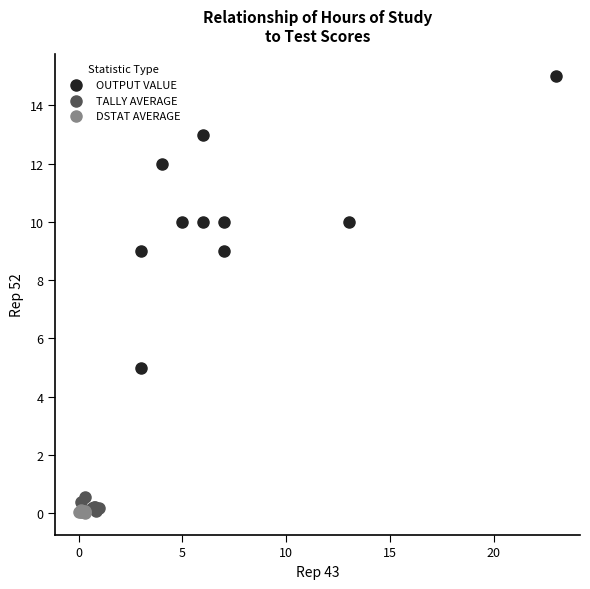

Which series contains the highest Y value?

OUTPUT VALUE